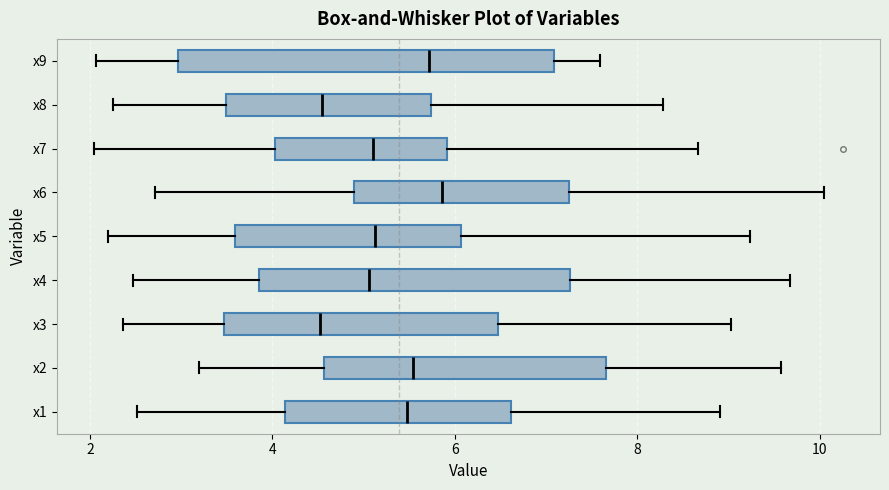

Reading bottom to top, read every box against the x-axis: the position of its median line, the range the box covers, and the ends of its whiskers. The values are not printed on the chart, so give them approximately, as read against the axis.

x1: median 5.4, box 4.2 to 6.6, whiskers 2.6 to 9.0
x2: median 5.6, box 4.6 to 7.6, whiskers 3.2 to 9.6
x3: median 4.6, box 3.4 to 6.4, whiskers 2.4 to 9.0
x4: median 5.0, box 3.8 to 7.2, whiskers 2.4 to 9.6
x5: median 5.2, box 3.6 to 6.0, whiskers 2.2 to 9.2
x6: median 5.8, box 4.8 to 7.2, whiskers 2.8 to 10.0
x7: median 5.0, box 4.0 to 6.0, whiskers 2.0 to 8.6
x8: median 4.6, box 3.4 to 5.8, whiskers 2.2 to 8.2
x9: median 5.8, box 3.0 to 7.0, whiskers 2.0 to 7.6